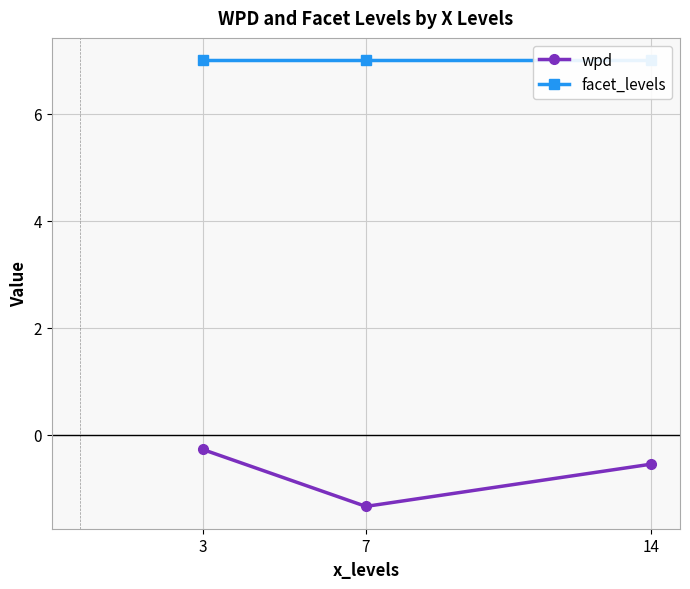

What is the value of the facet_levels point at the 1st from the left?

7.0